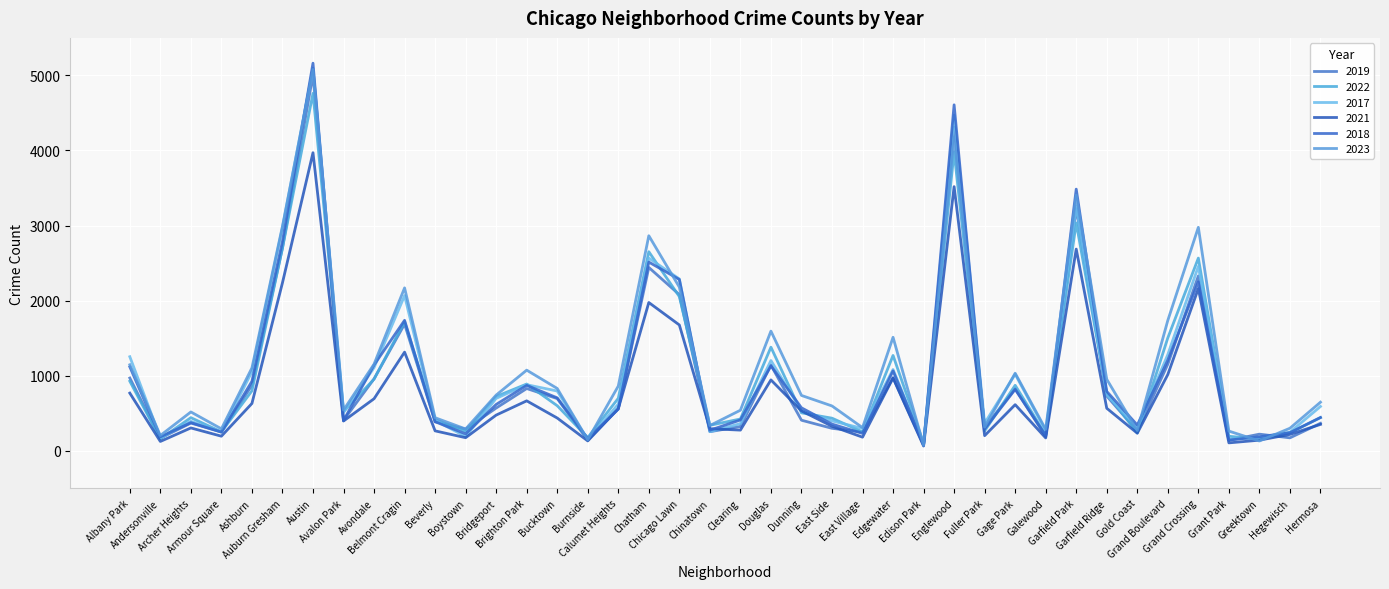

In 2021, how many points are lower than both neighbors (excluding endpoints)?

12